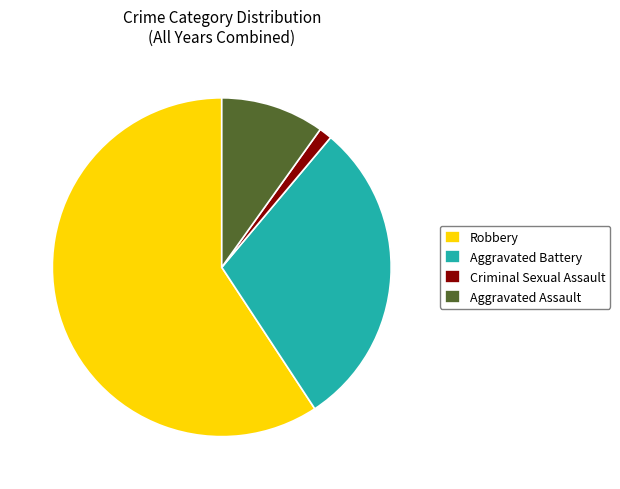

Is the sum of Criminal Sexual Assault and Aggravated Assault greater than half?

No